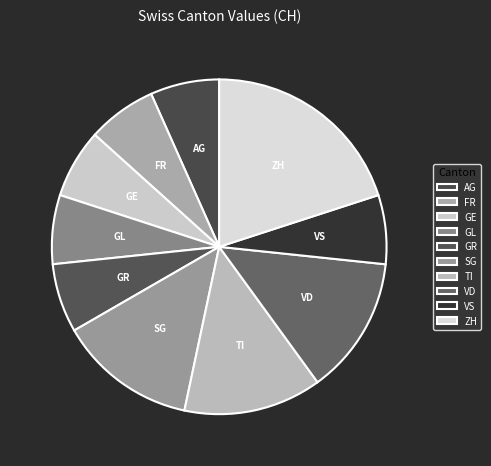

The TI slice represents 1% of the pie. True or false?

False